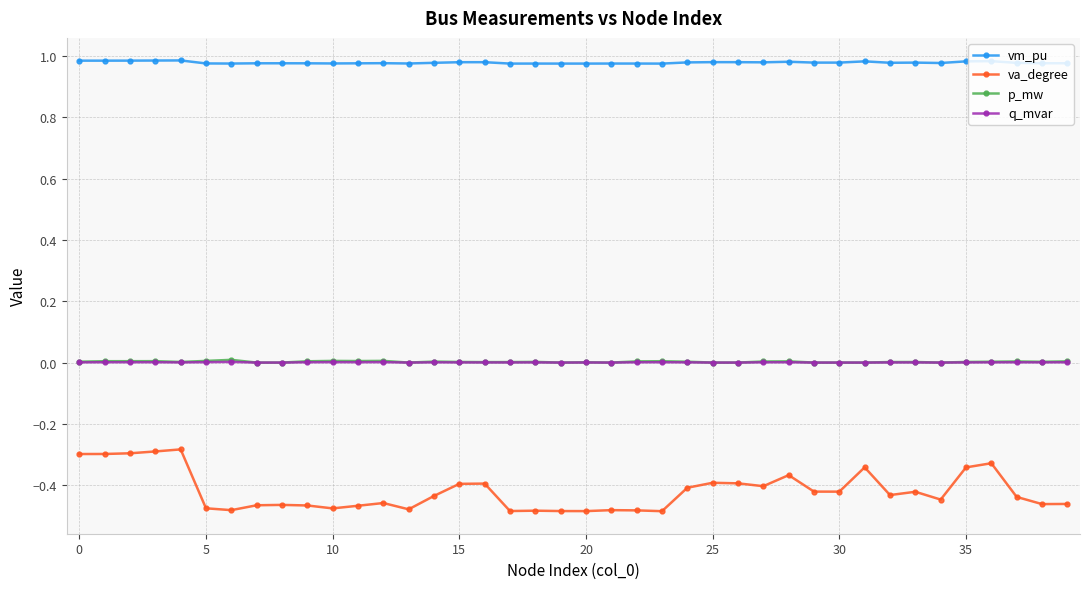

True or false: vm_pu has more than 0 interior local peaks.

True